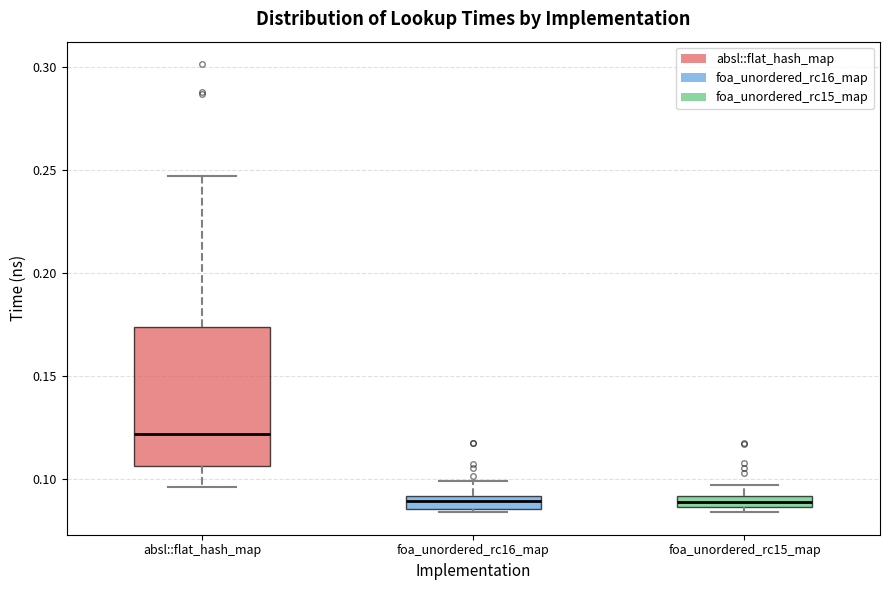

Which box is the tallest, from its lower edge to its upper edge?

absl::flat_hash_map